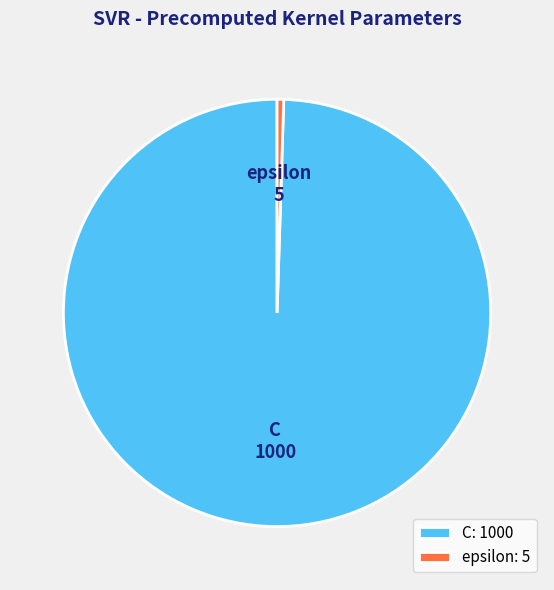

The epsilon slice represents 9% of the pie. True or false?

False